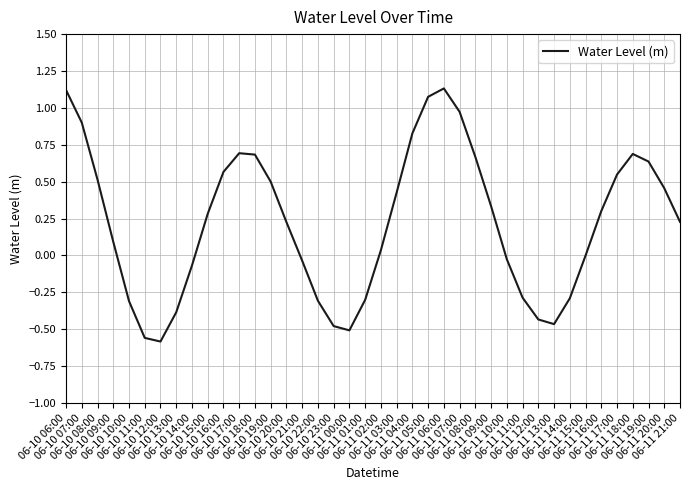

Does the chart display data point markers on the line(s)?

No